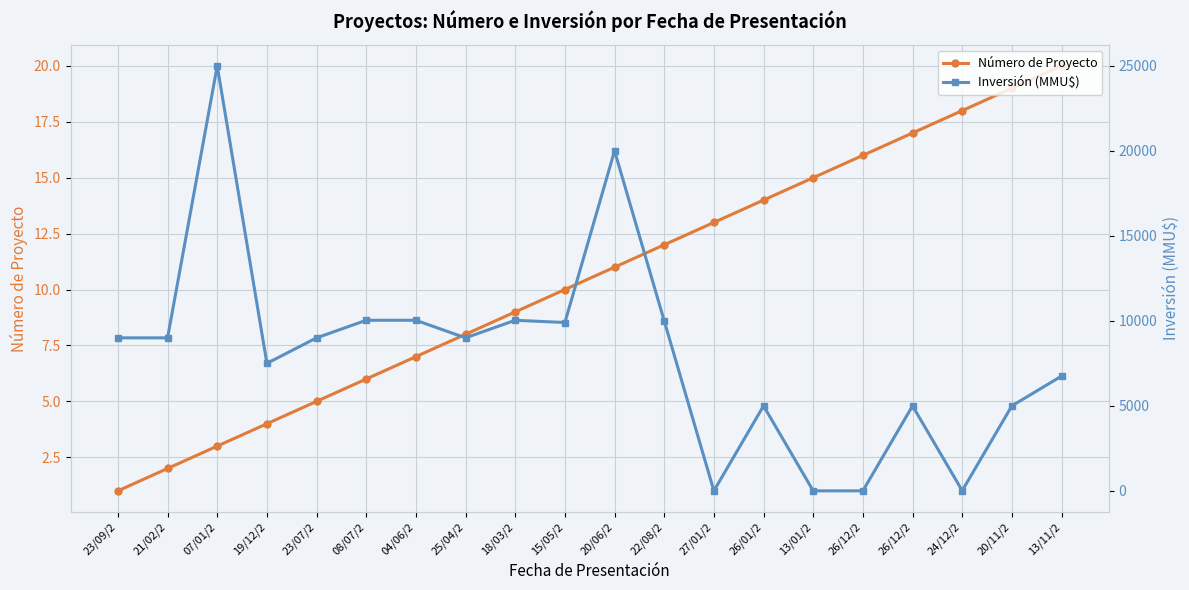

What is the value of the Número de Proyecto point at the 7th from the left?

7